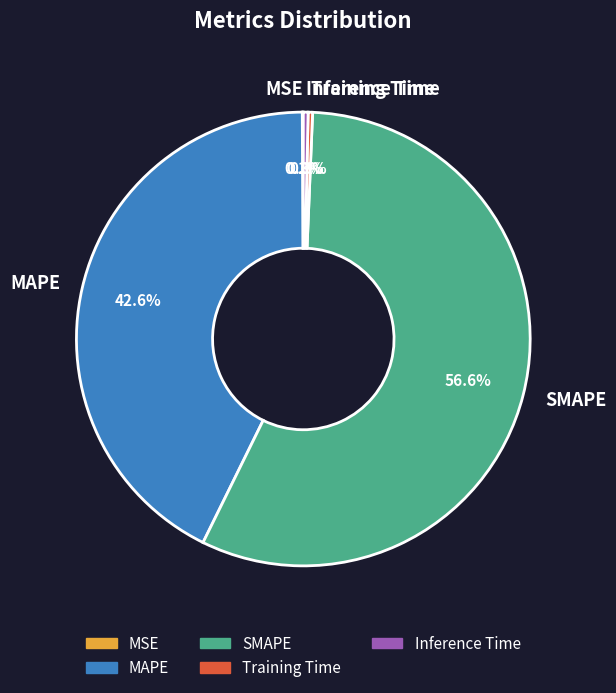

To the nearest percent, what is the average slice percentage?

20%